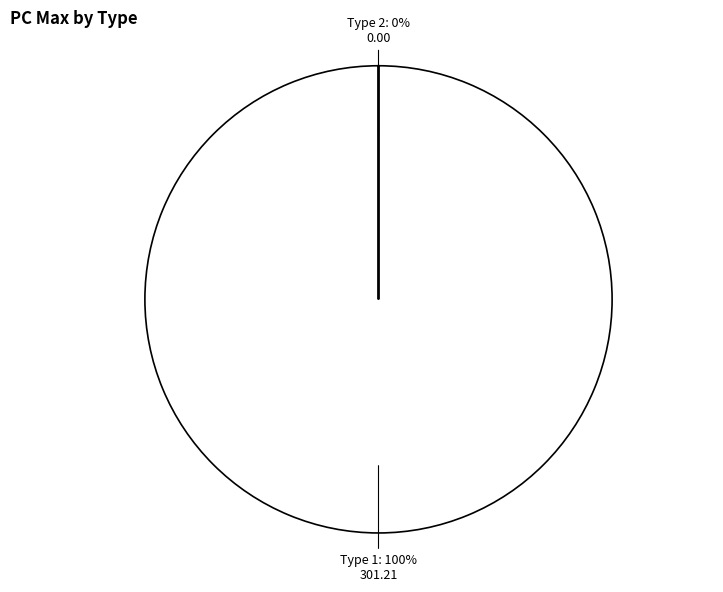

Does any single category account for the majority?

Yes